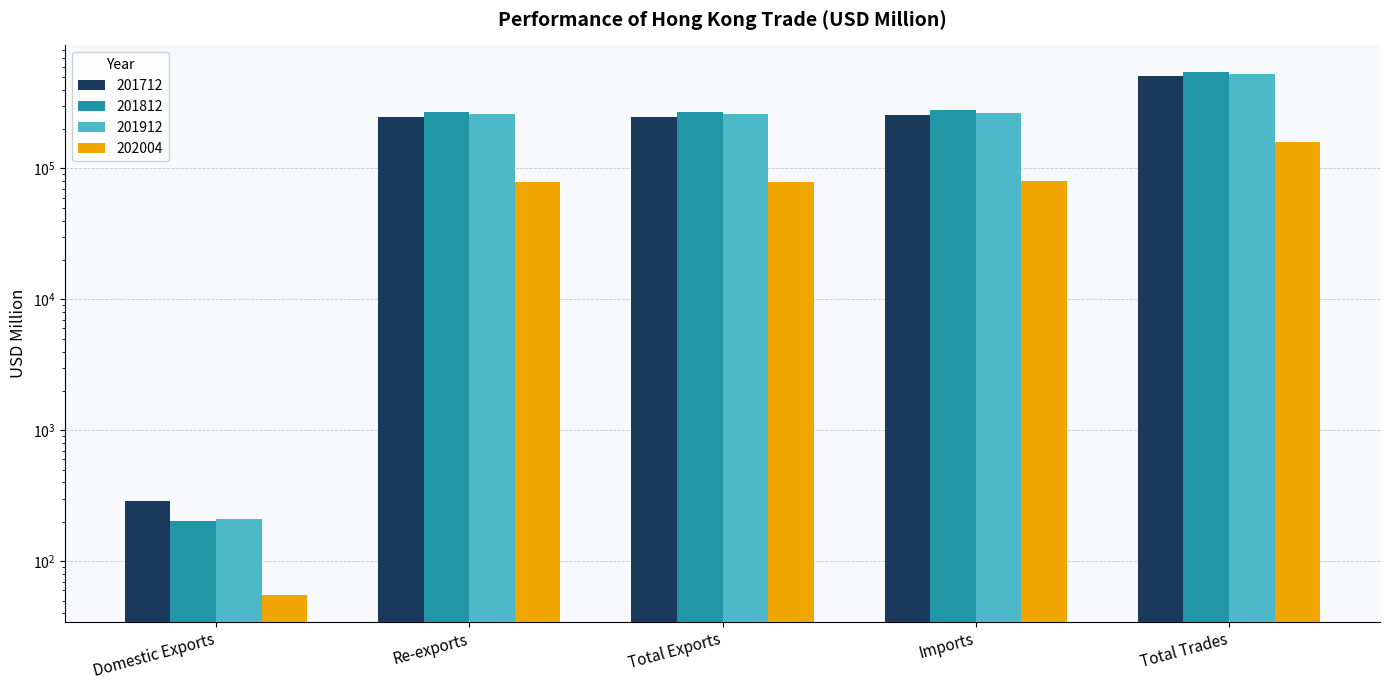

The value of 202004 at Total Trades is 251232.5. True or false?

False